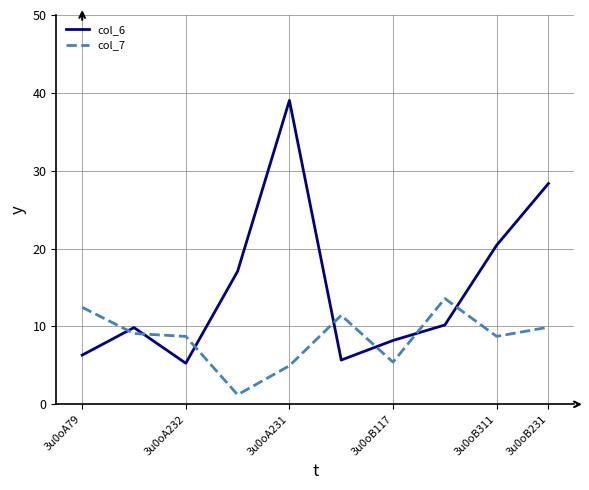

Reading left to right, what are all the values shown in this chart?

col_6: 6.3	9.9	5.3	17.1	39.0	5.7	8.2	10.2	20.4	28.4
col_7: 12.5	9.1	8.7	1.2	5.0	11.4	5.4	13.6	8.7	9.9